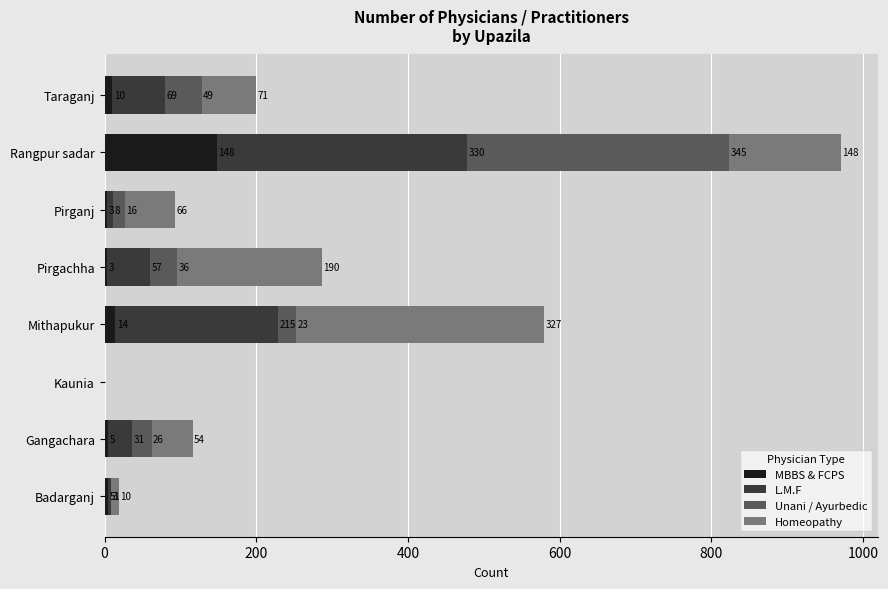

At which category is the sum across all series the highest?

Rangpur sadar